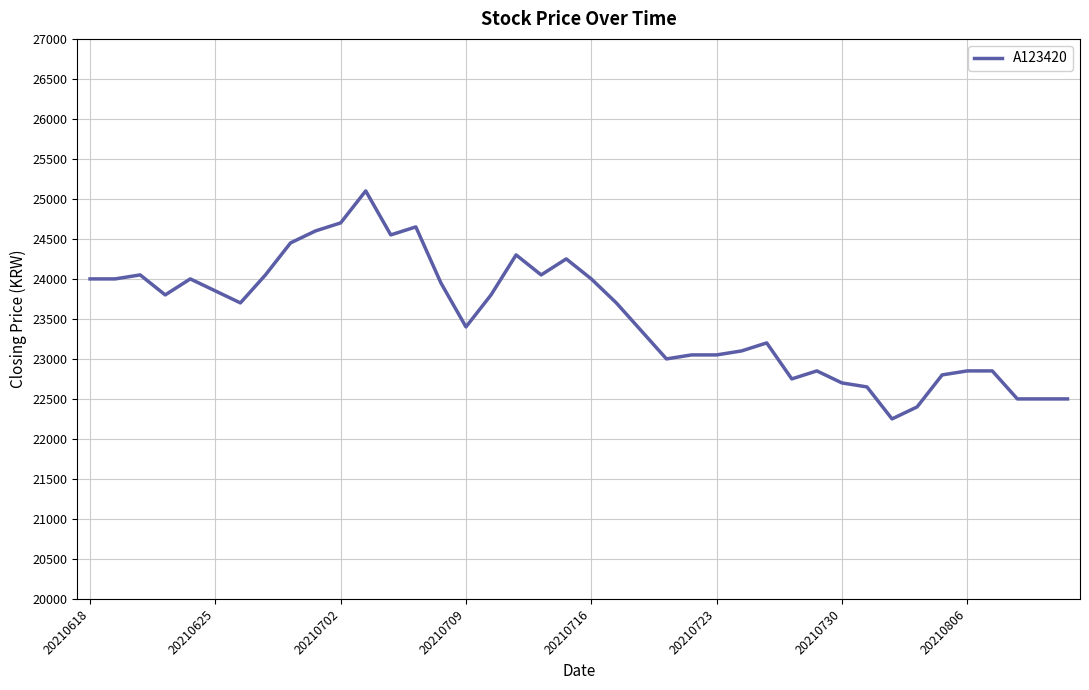

How many lines are shown in the chart?

1